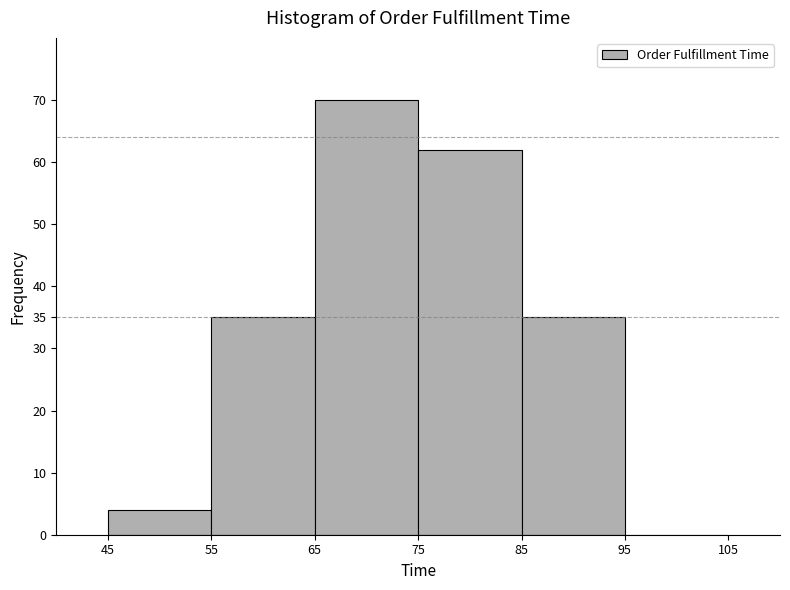

How tall is the bar that spans 55 to 65 on the x-axis? The values are not printed on the chart, so give them approximately, as read against the axis.

35